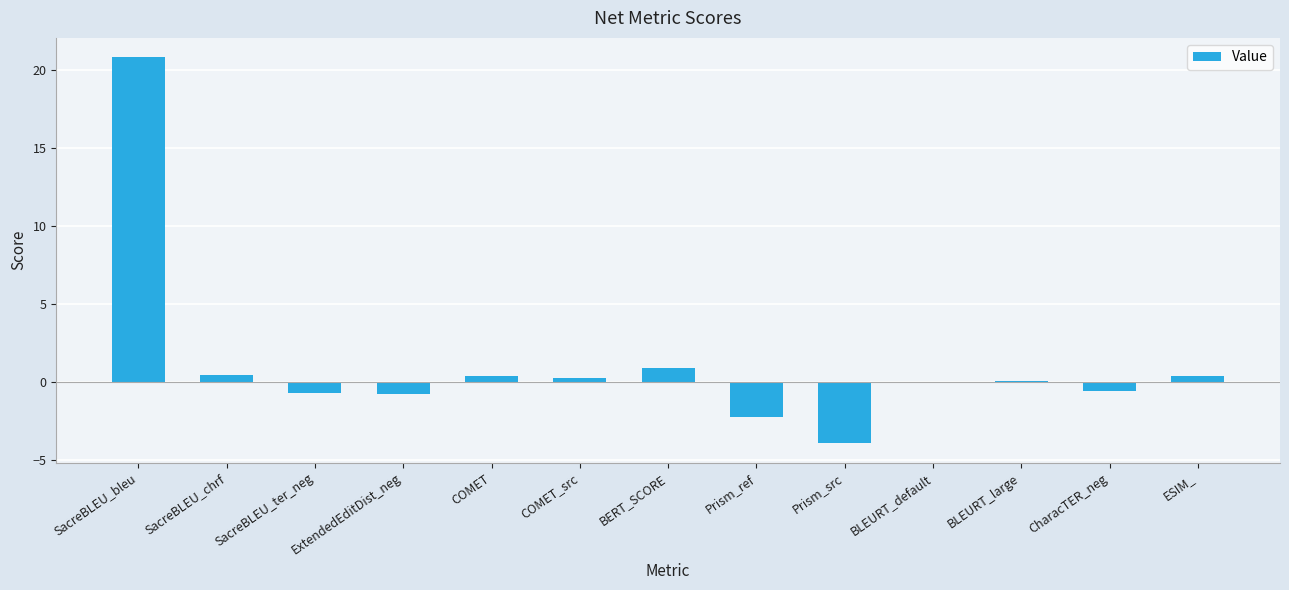

At which category does the chart reach its peak across all series?

SacreBLEU_bleu